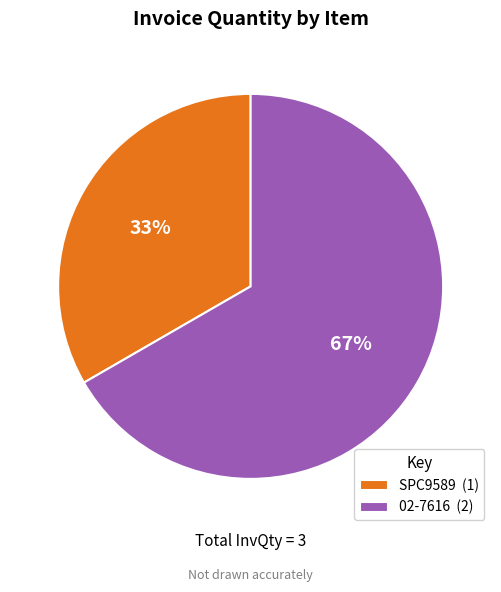

Which category has the biggest portion of the pie?

02-7616